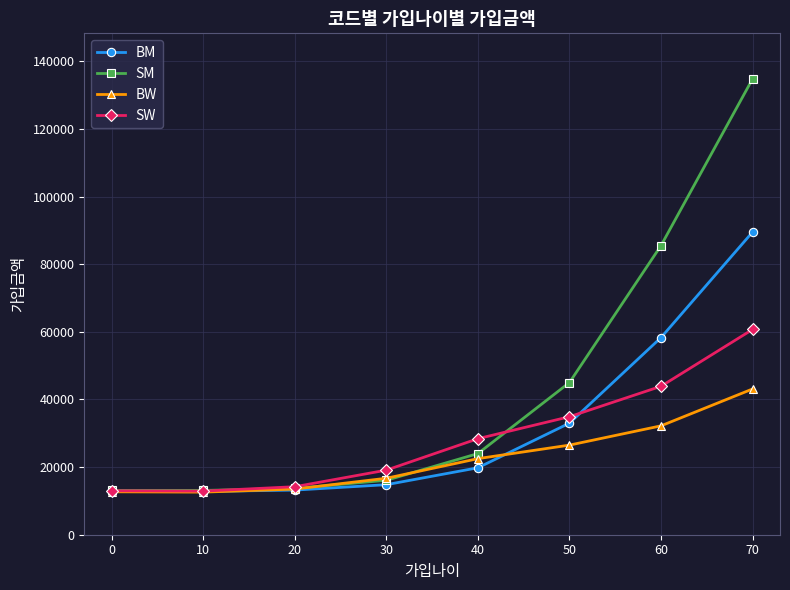

What is the difference between the maximum and minimum values in the SM series?

121700